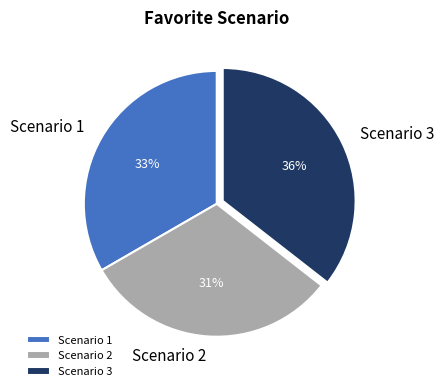

Count the number of slices in the pie.

3